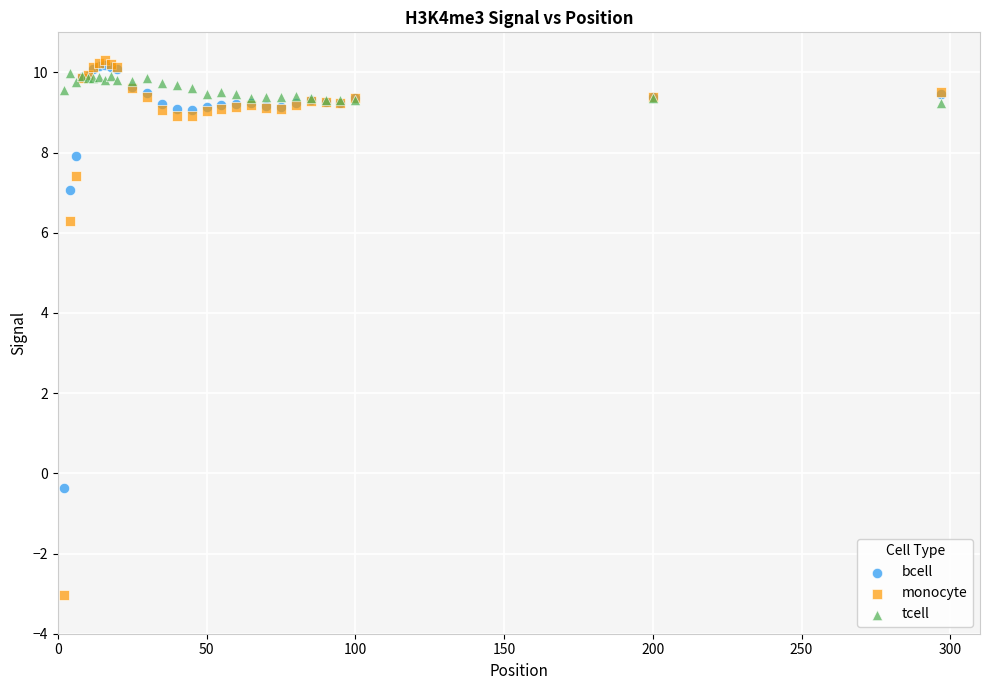

In the bcell series, what Y value is closest to 4?

7.1